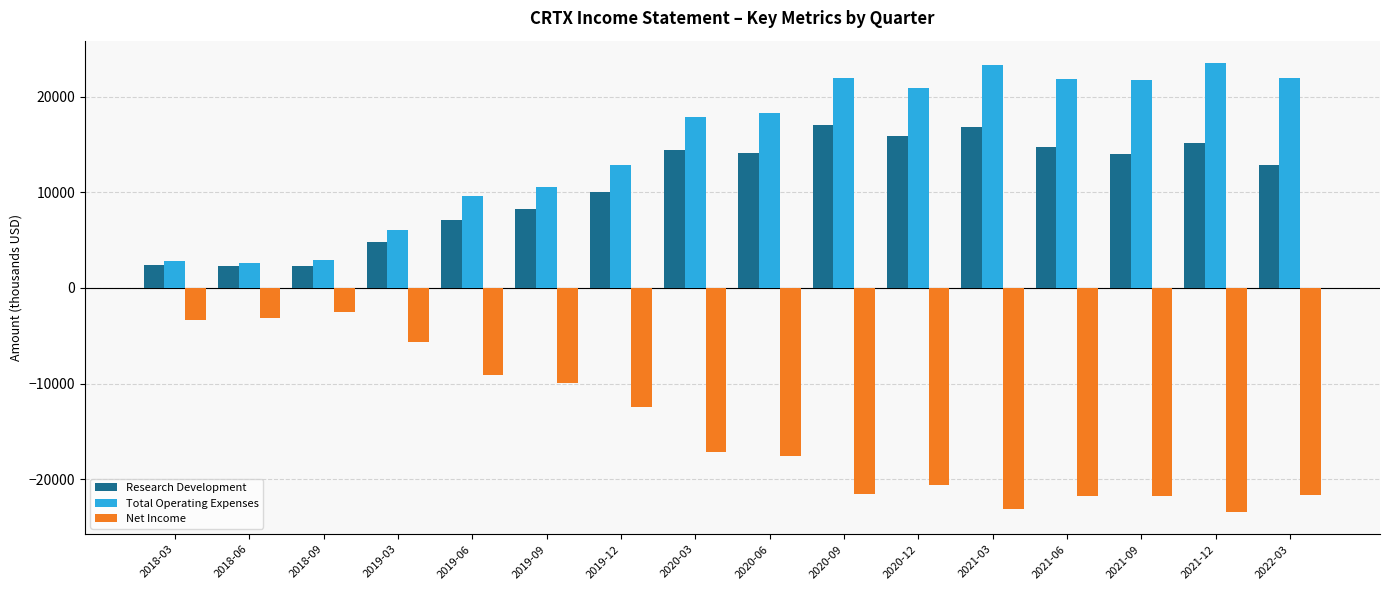

What are all the series names shown in the legend?

Research Development, Total Operating Expenses, Net Income